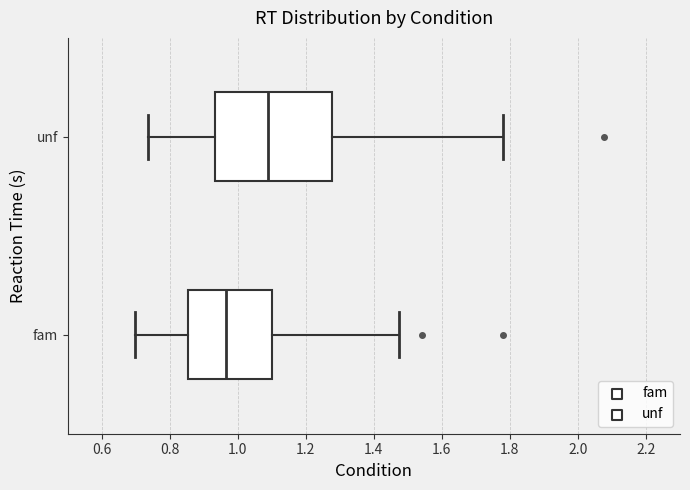

Reading bottom to top, transcribe this box plot: for each box, give where its median line is, the range the box spans, and where its two whiskers end, as read against the x-axis. The values are not printed on the chart, so give them approximately, as read against the axis.

fam: median 0.96, box 0.86 to 1.10, whiskers 0.70 to 1.48
unf: median 1.10, box 0.94 to 1.28, whiskers 0.74 to 1.78